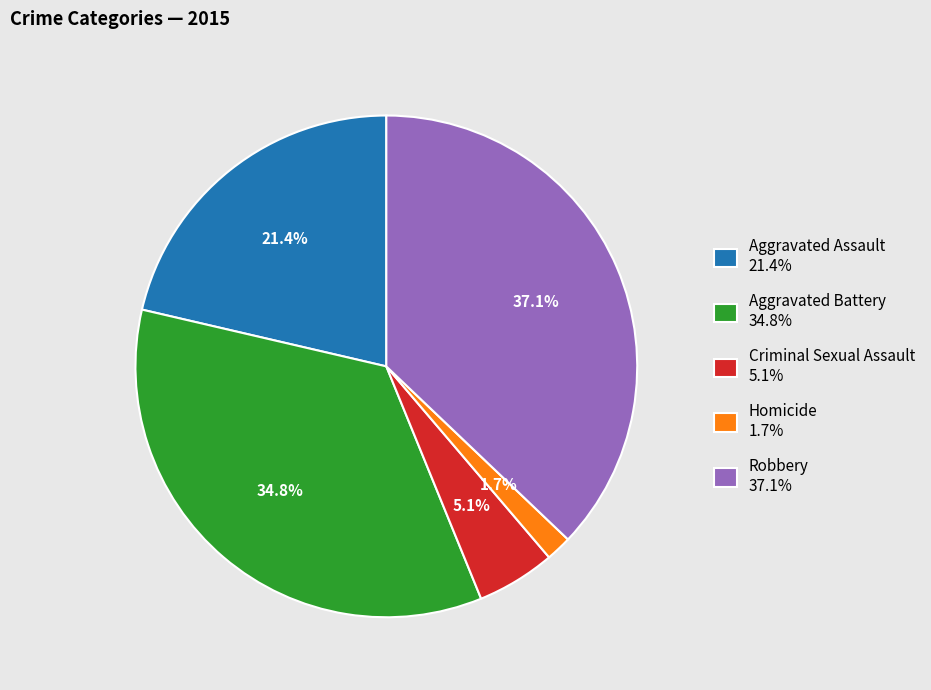

To the nearest percent, what portion does Aggravated Battery represent?

35%